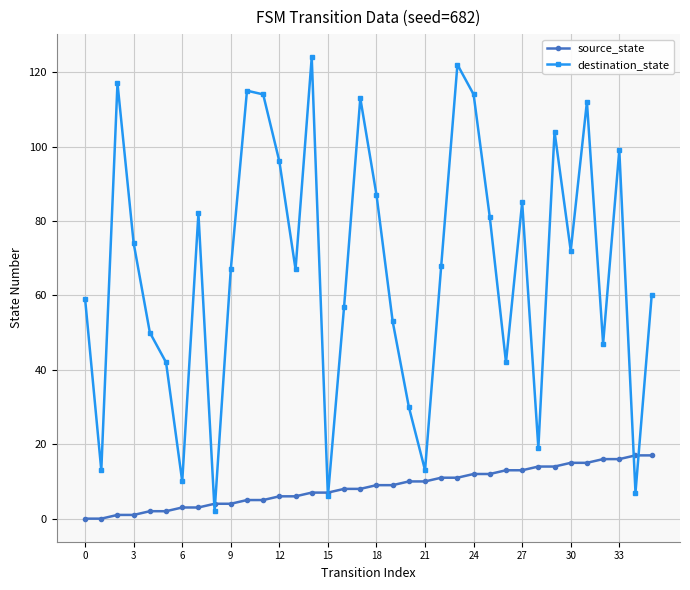

Which series has the widest spread of values?

destination_state